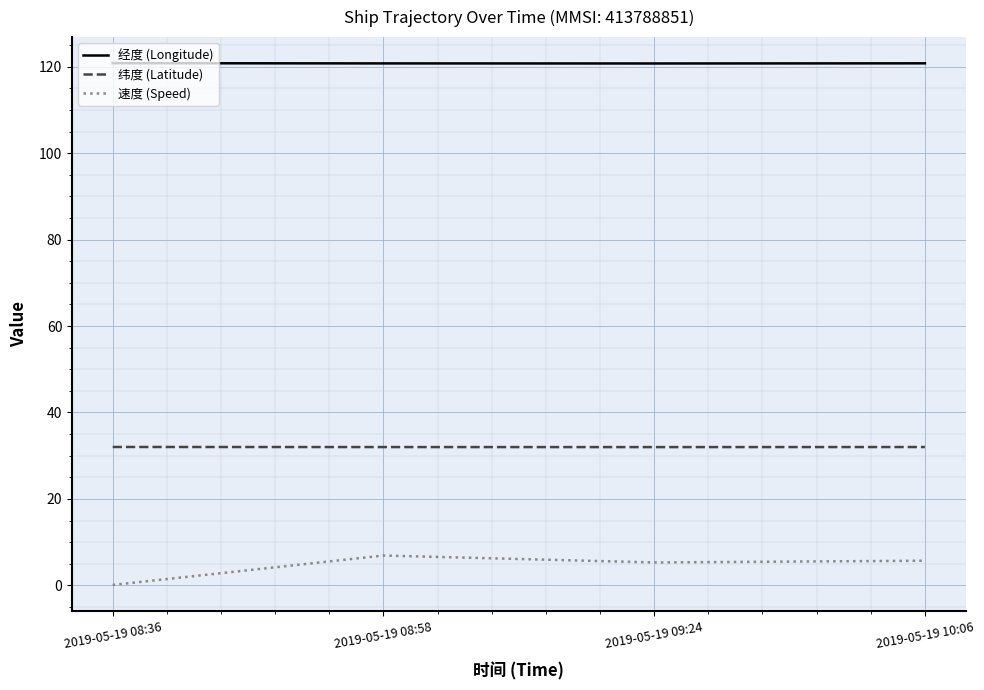

True or false: 纬度 (Latitude) and 速度 (Speed) cross at least once.

False